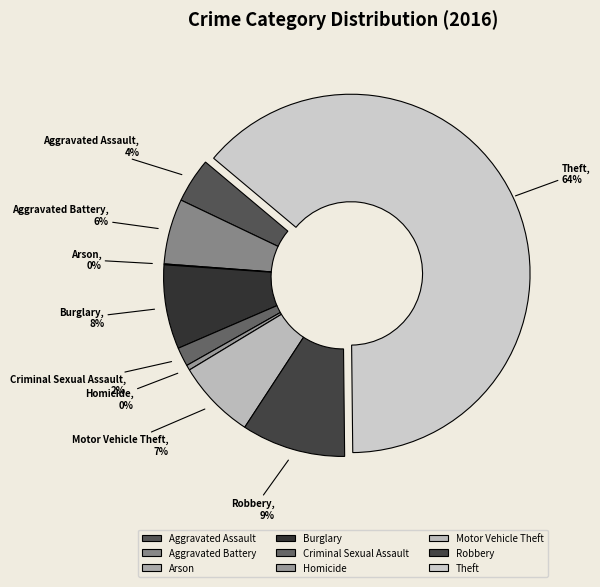

To the nearest percent, what percentage of the pie is Robbery?

9%